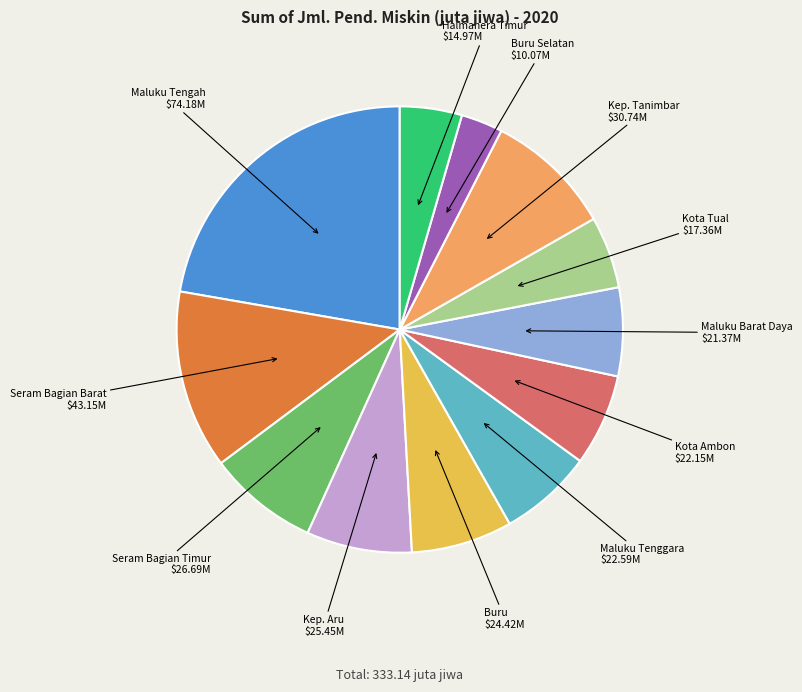

Which has a higher value, Kep. Tanimbar or Maluku Barat Daya?

Kep. Tanimbar